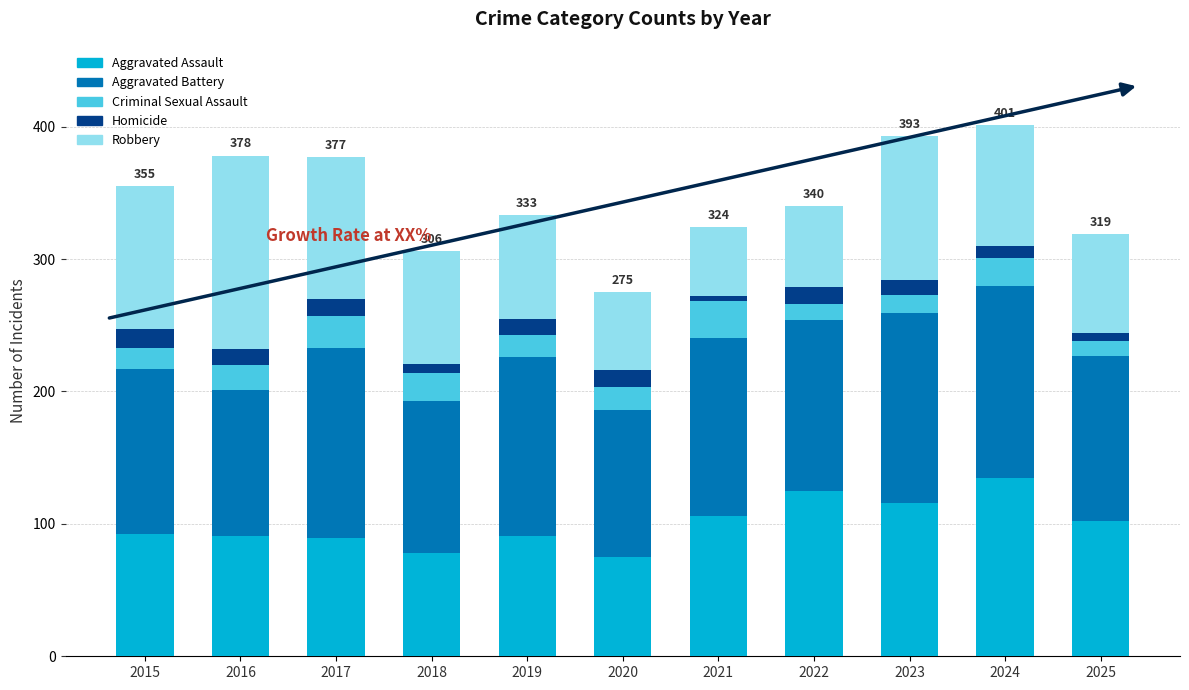

Are the bars horizontal?

No